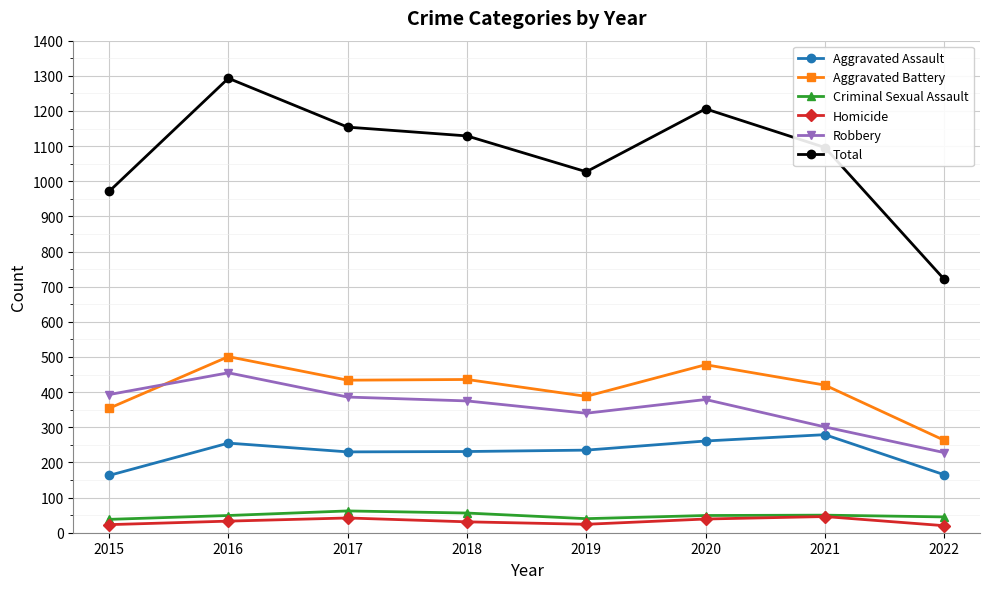

The value of Aggravated Assault at 2019 is 382. True or false?

False